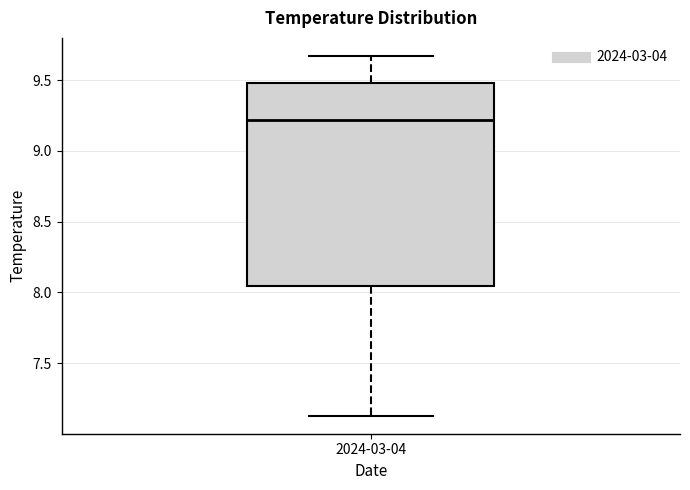

Where does the lower whisker of the box for 2024-03-04 end on the y-axis? The values are not printed on the chart, so give them approximately, as read against the axis.

7.15